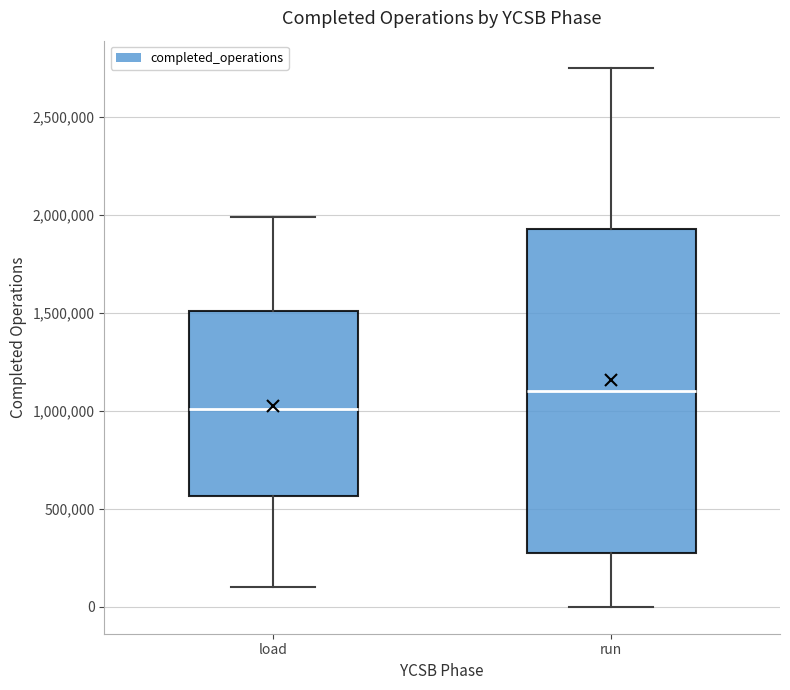

Where is the upper edge of the box for load on the y-axis? The values are not printed on the chart, so give them approximately, as read against the axis.

1500000